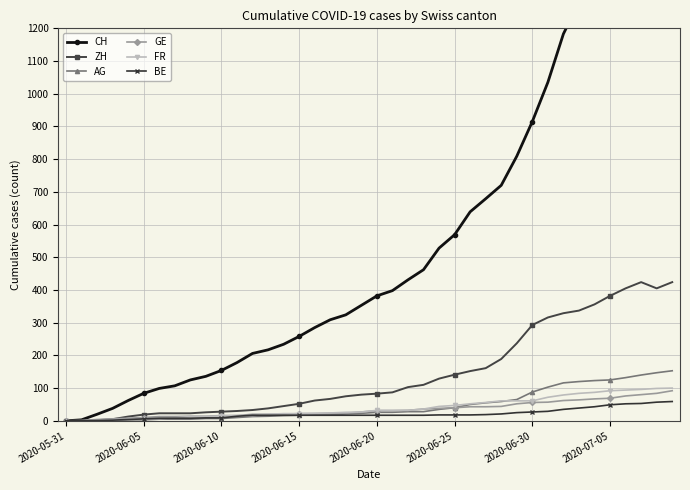

What is the difference between the maximum and minimum values in the ZH series?

424